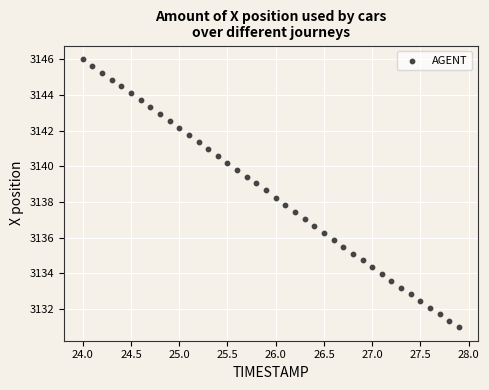

What is the range of Y values (max minus min)?

15.0